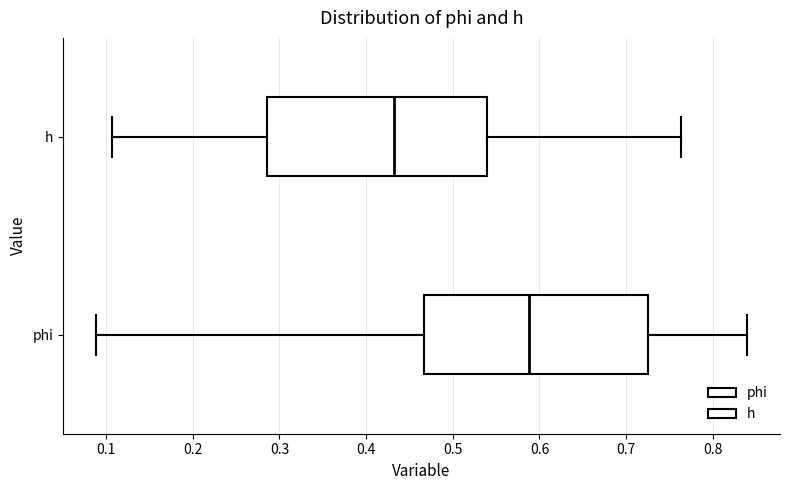

Reading bottom to top, transcribe this box plot: for each box, give where its median line is, the range the box spans, and where its two whiskers end, as read against the x-axis. The values are not printed on the chart, so give them approximately, as read against the axis.

phi: median 0.59, box 0.47 to 0.72, whiskers 0.09 to 0.84
h: median 0.43, box 0.29 to 0.54, whiskers 0.11 to 0.76